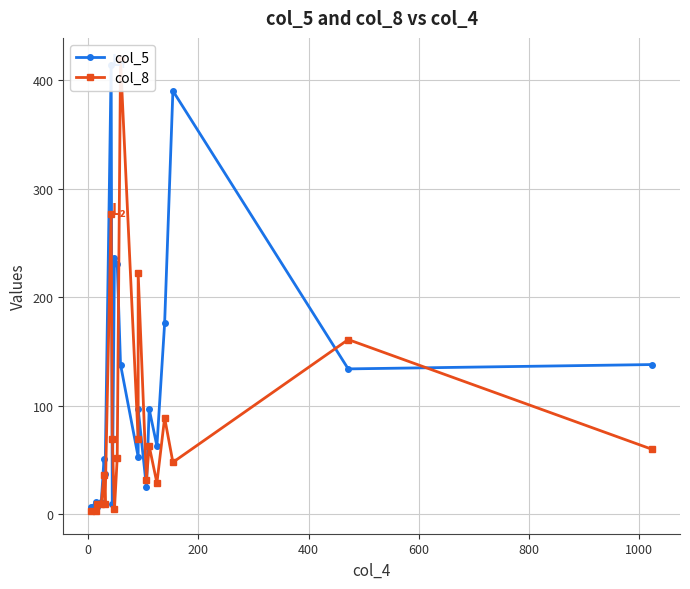

What is the lowest value of the col_8 series?

3